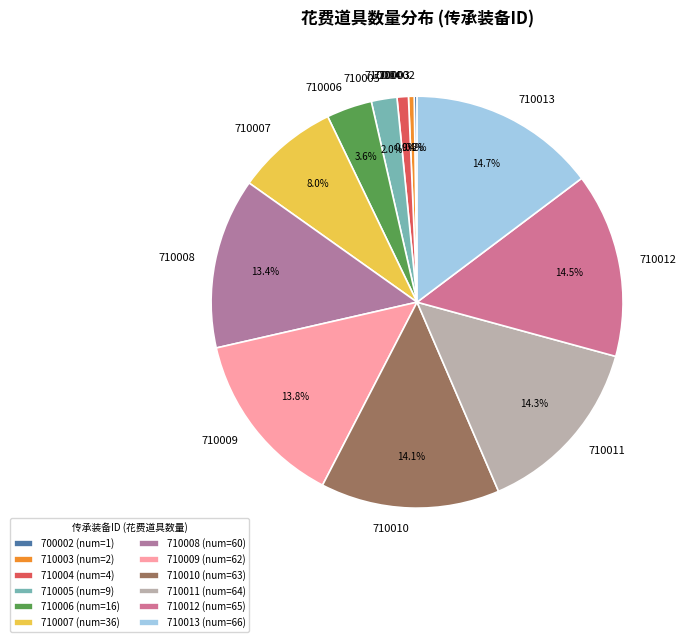

What is the ratio of the value at 710010 to the value at 710012?

1.0